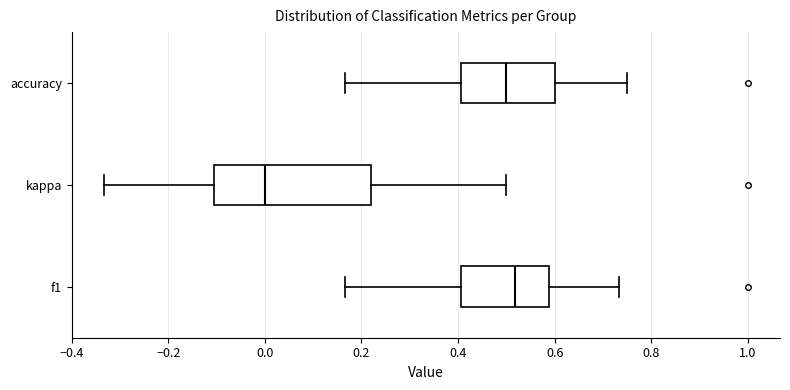

Comparing the boxes themselves (not the whiskers), which one is the widest?

kappa